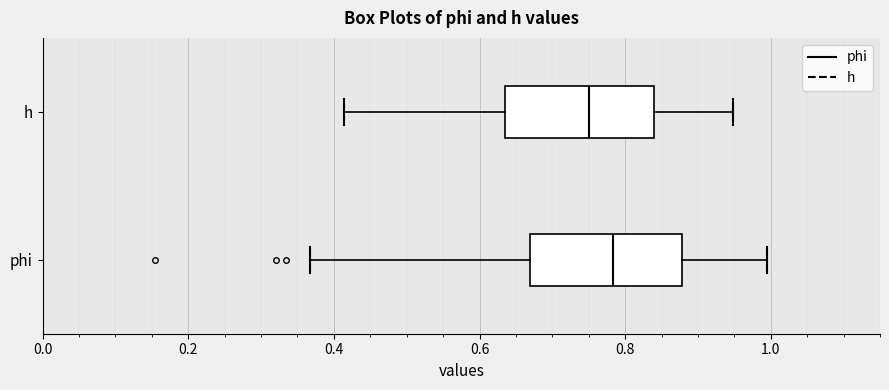

Where does the left whisker of the box for h end on the x-axis? The values are not printed on the chart, so give them approximately, as read against the axis.

0.42